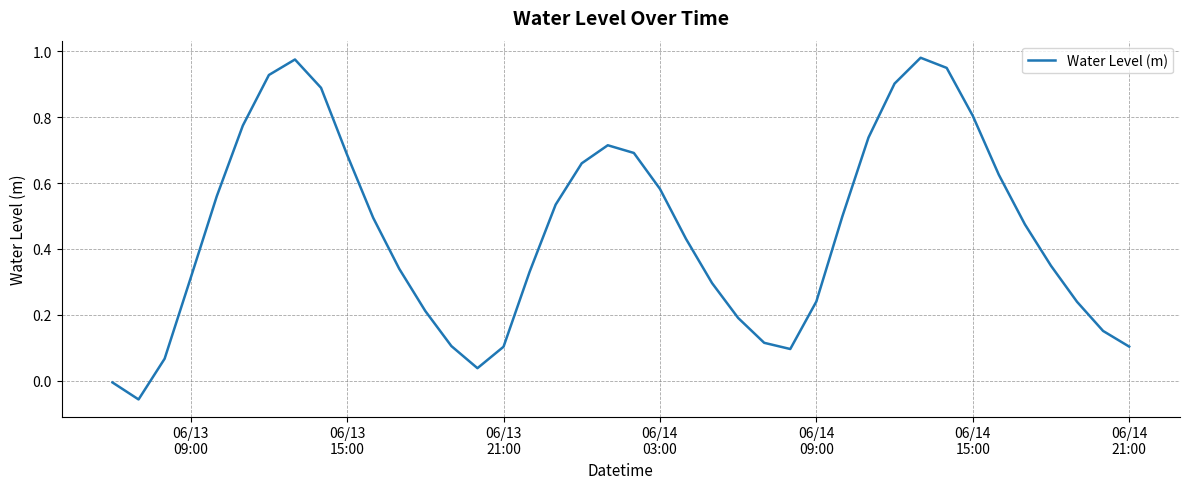

Reading left to right, extract all data points from this chart.

-0.0	-0.1	0.1	0.3	0.6	0.8	0.9	1.0	0.9	0.7	0.5	0.3	0.2	0.1	0.0	0.1	0.3	0.5	0.7	0.7	0.7	0.6	0.4	0.3	0.2	0.1	0.1	0.2	0.5	0.7	0.9	1.0	0.9	0.8	0.6	0.5	0.3	0.2	0.2	0.1